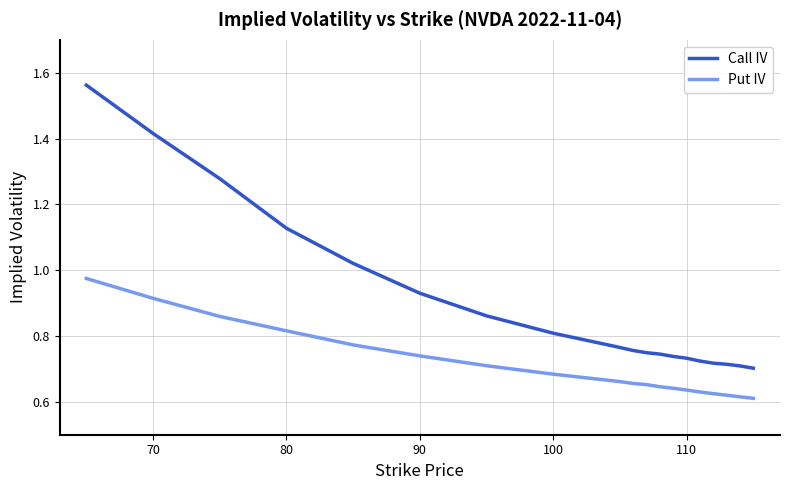

List the series in order of their overall mean, lowest first.

Put IV, Call IV